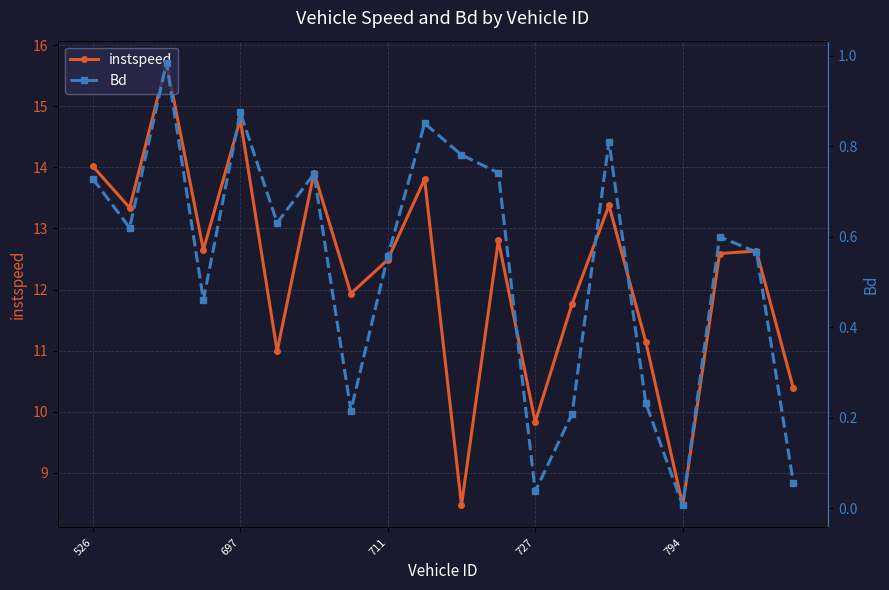

How many values in the instspeed series are below 12?

8